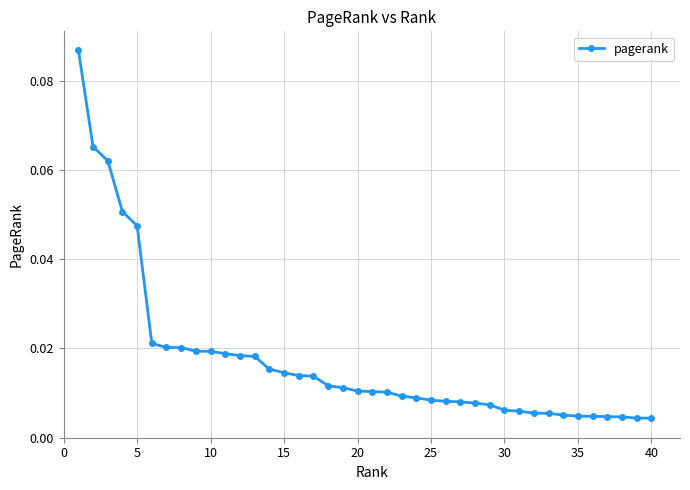

What is the sum of all values?

0.7